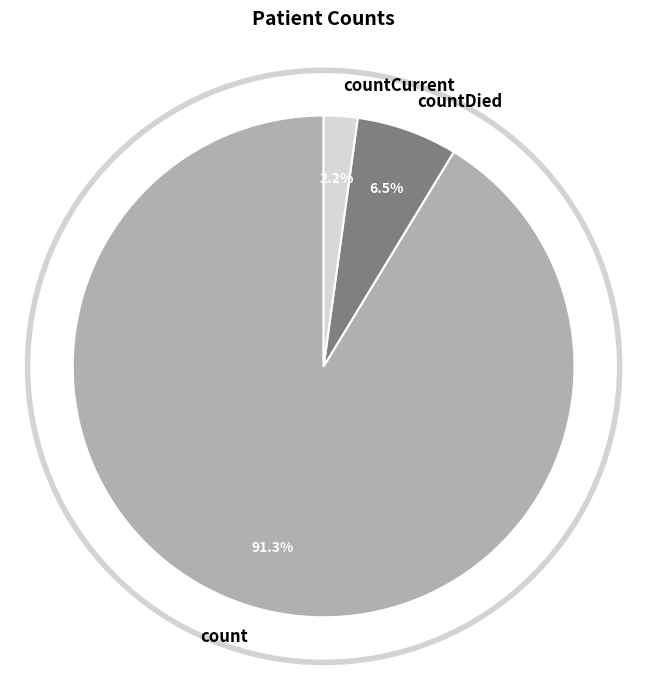

Between countDied and countCurrent, which is larger?

countDied